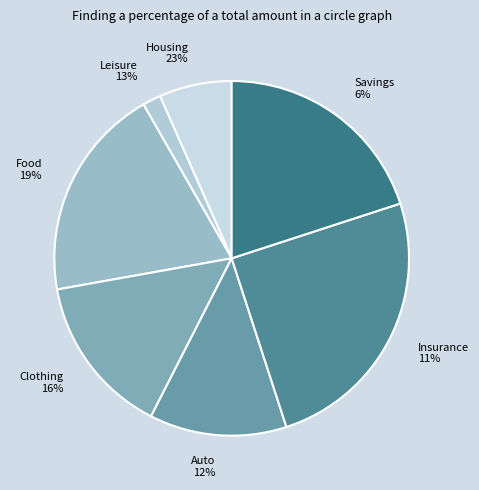

Is the sum of 5 and 2 greater than half?

No